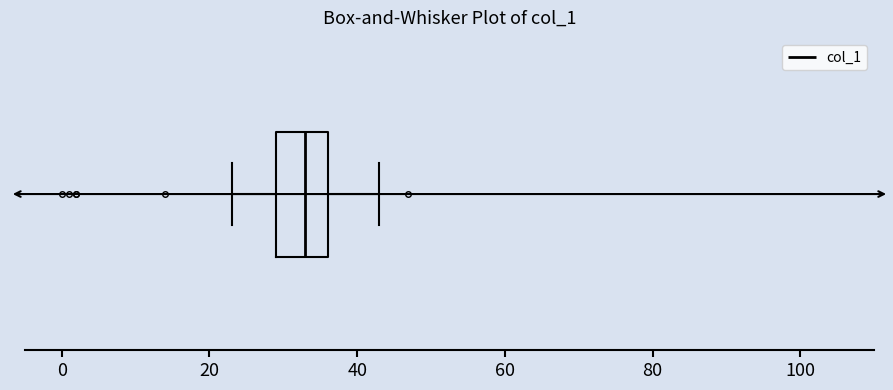

Where does the right whisker of the box end on the x-axis? The values are not printed on the chart, so give them approximately, as read against the axis.

44